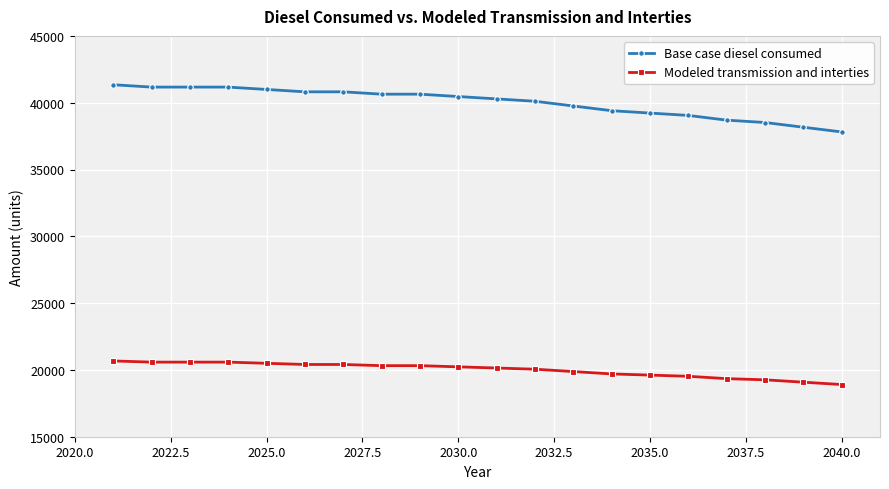

What is the maximum value shown in the chart?

41344.2